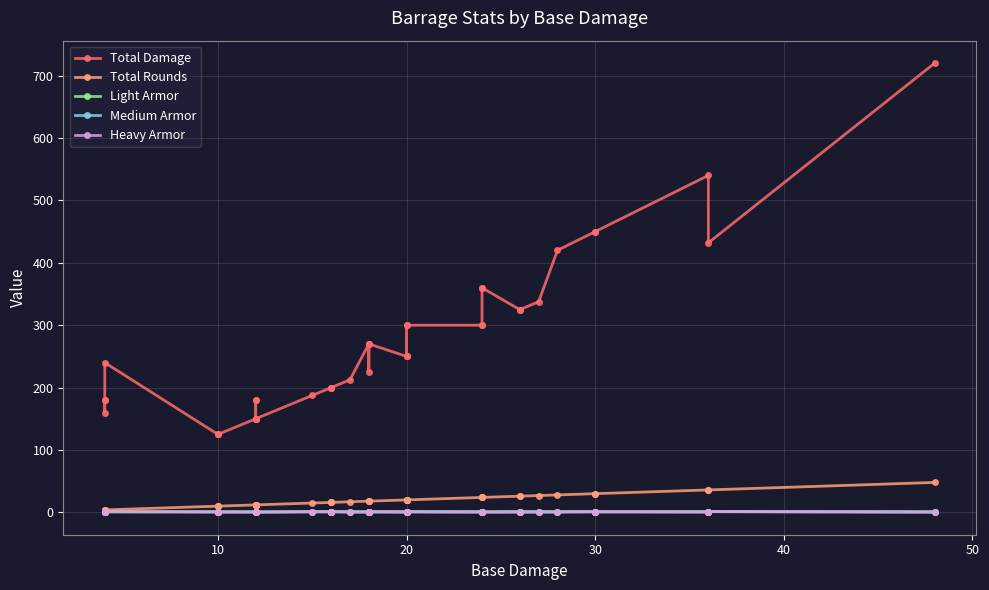

What is the highest value of the Total Damage series?

720.0